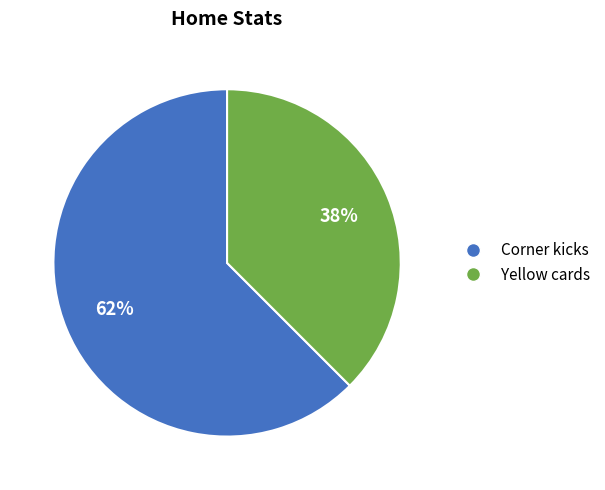

What is the smallest slice in the pie chart?

Yellow cards